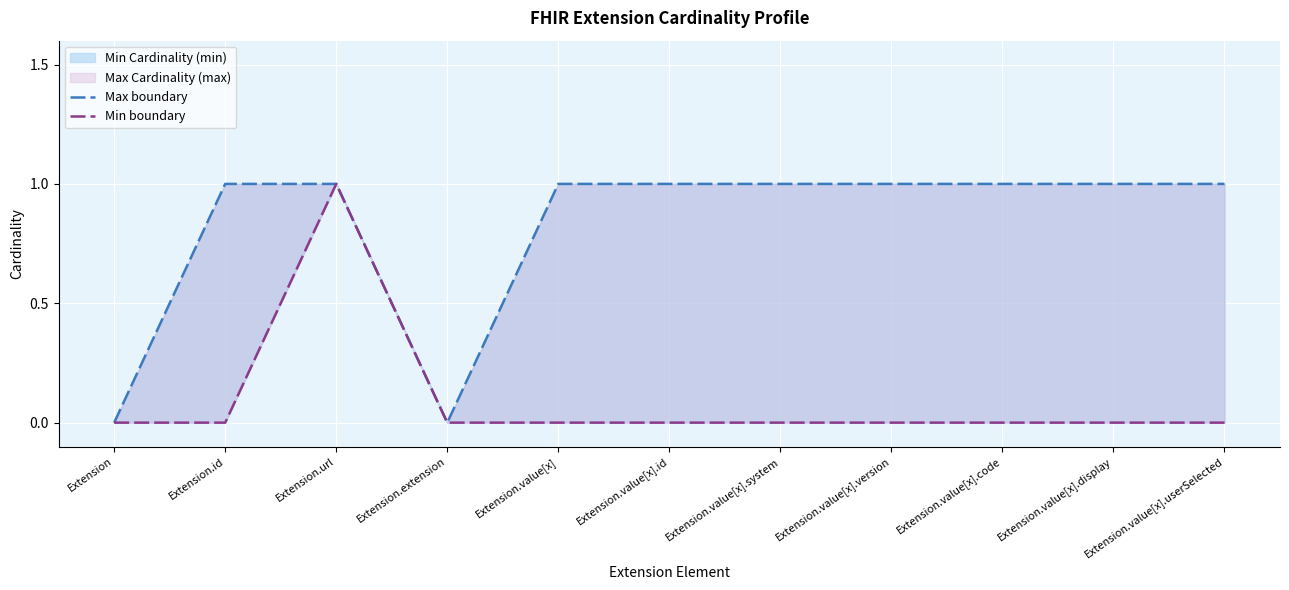

How many values in Min boundary are above zero?

1